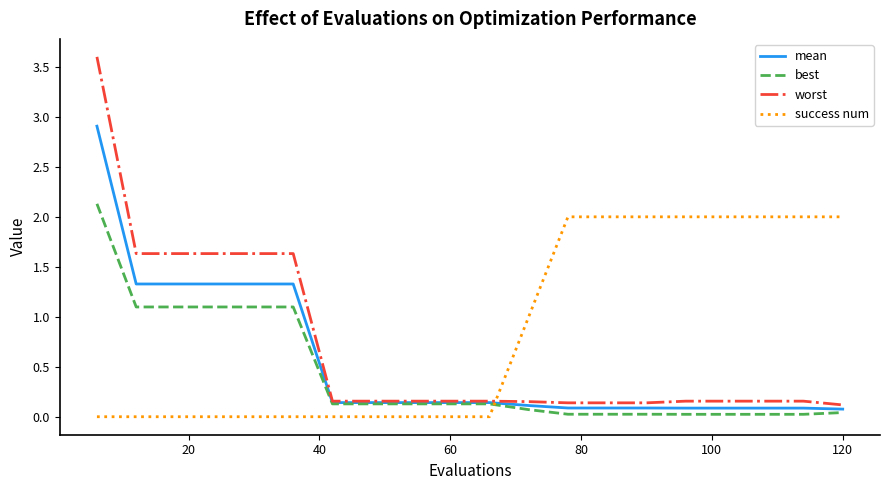

Which series ends up on top after the final intersection of success num and mean?

success num